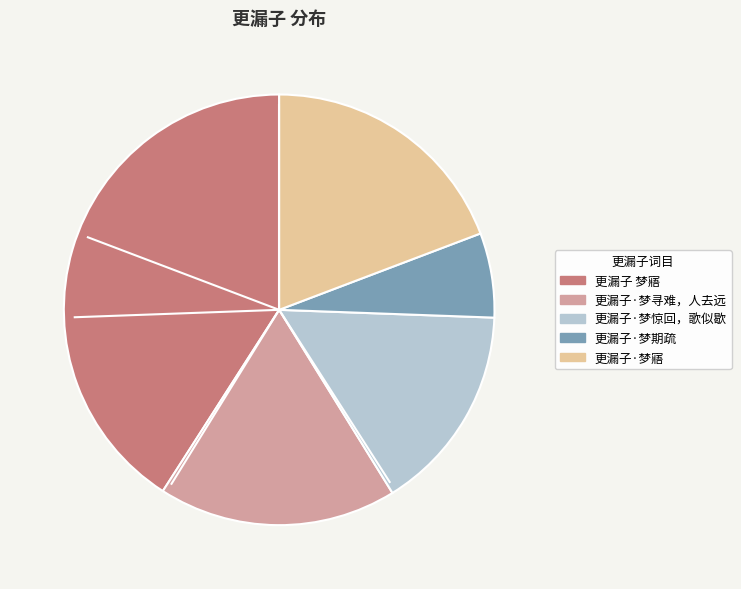

The 更漏子·梦期疏 slice represents 6% of the pie. True or false?

True